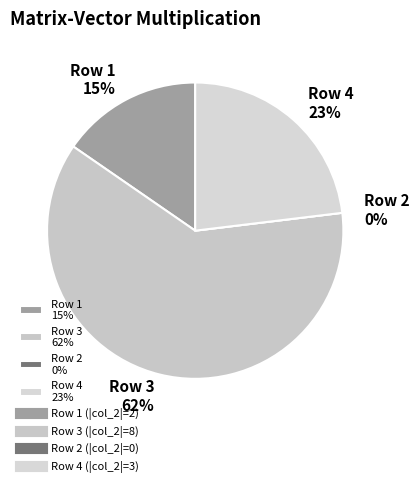

Do 4 and 1 together represent more than half of the pie?

No